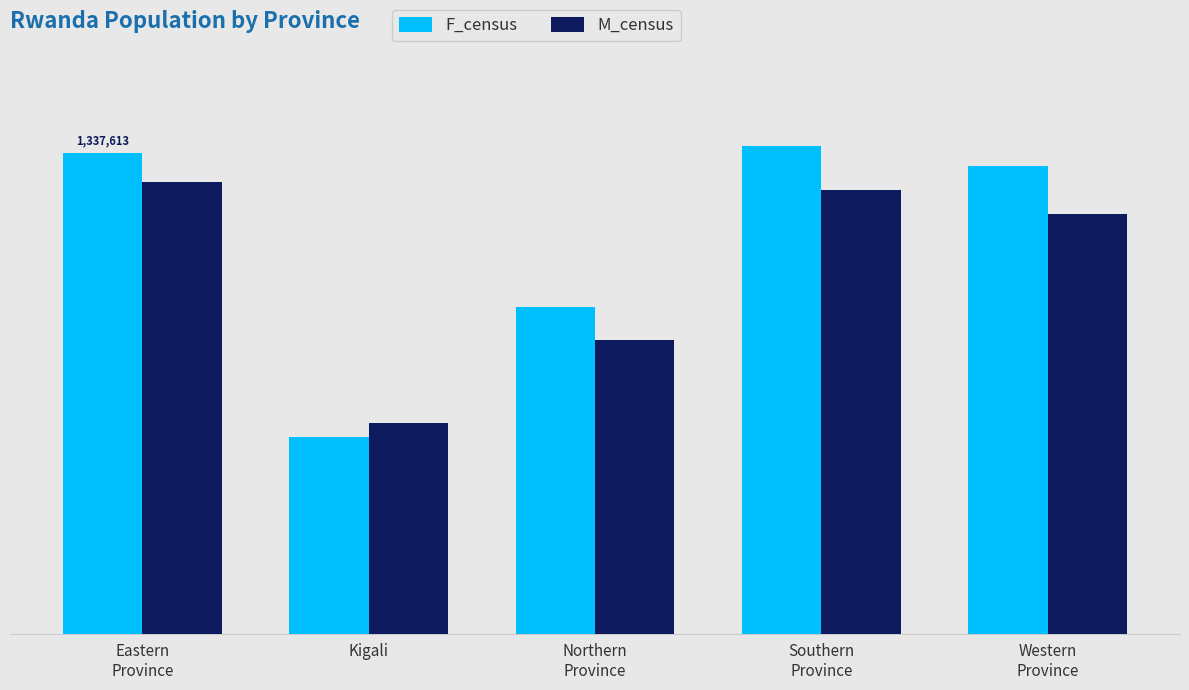

Where is M_census nearest to the value 922106?

Northern
Province